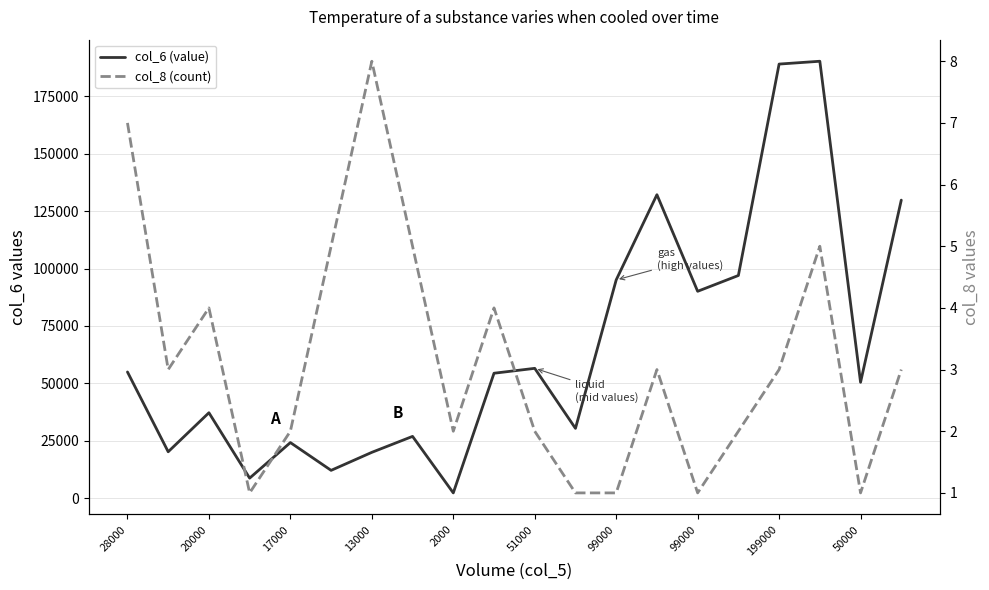

Reading left to right, what are all the values shown in this chart?

col_6 (value): 54990	20270	37250	8800	24270	12180	20020	26960	2370	54440	56570	30450	95040	132120	90090	96970	188960	190190	50500	129770
col_8 (count): 7	3	4	1	2	5	8	5	2	4	2	1	1	3	1	2	3	5	1	3